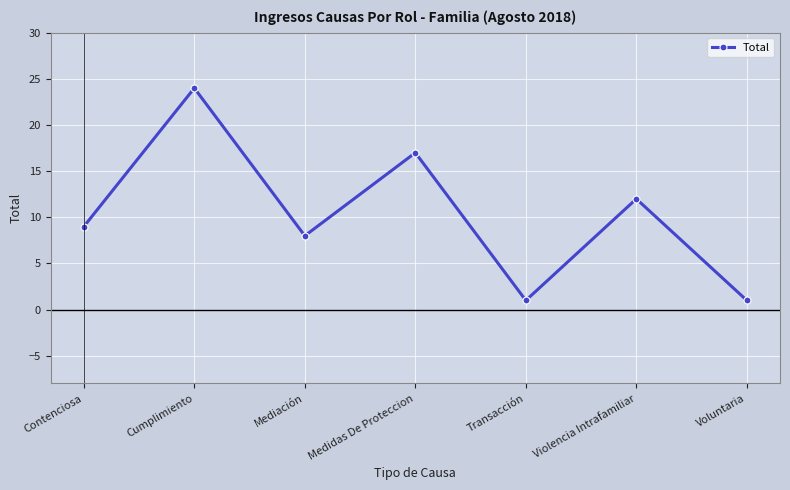

Reading left to right, what are all the values shown in this chart?

Contenciosa=9	Cumplimiento=24	Mediación=8	Medidas De Proteccion=17	Transacción=1	Violencia Intrafamiliar=12	Voluntaria=1